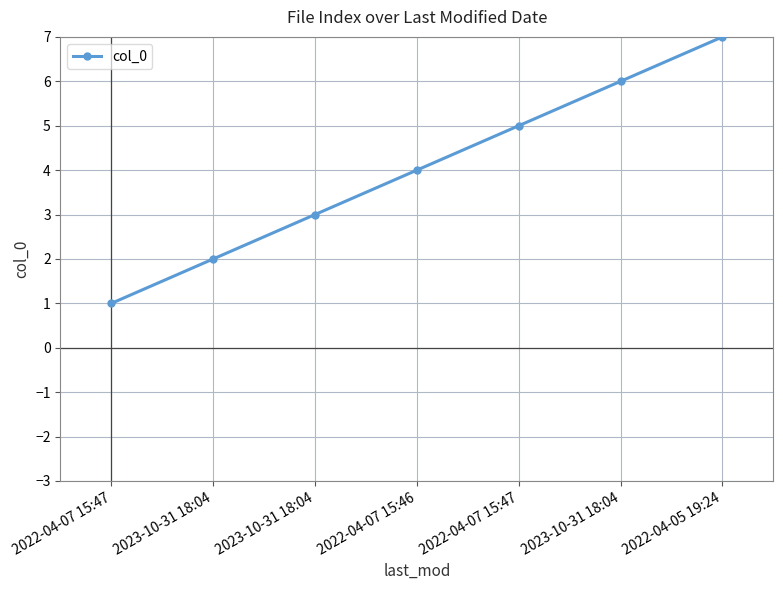

How many lines are shown in the chart?

1